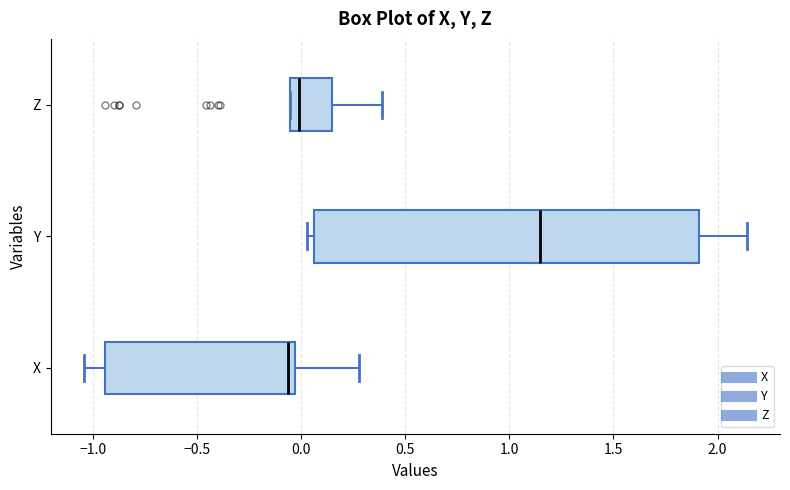

Which box is the widest, from its left edge to its right edge?

Y